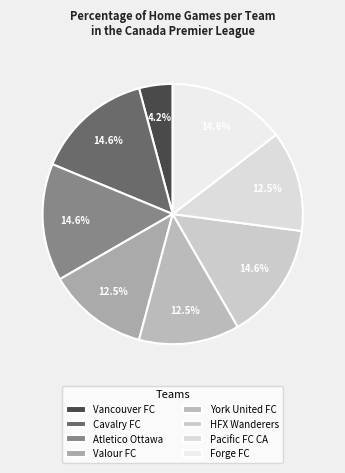

Do Forge FC and Pacific FC CA together represent more than half of the pie?

No